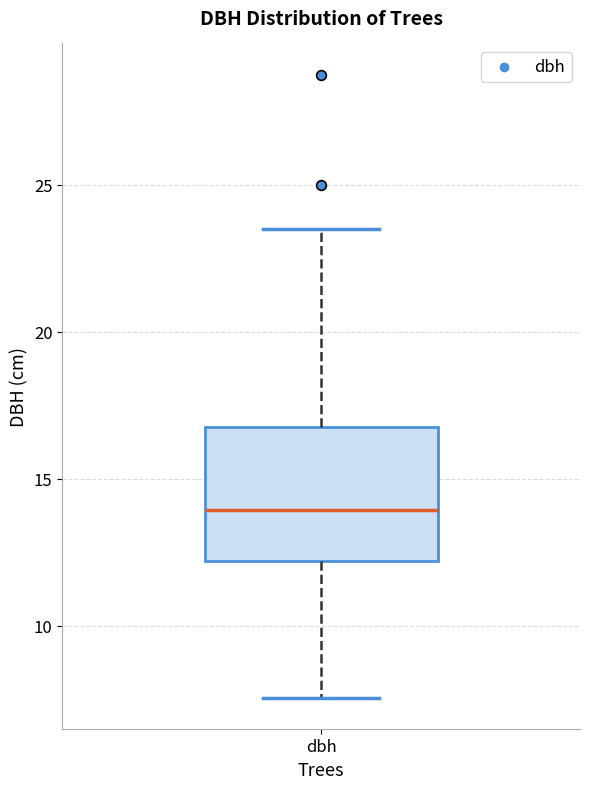

Transcribe this box plot: give where the median line is, the range the box spans, and where the two whiskers end, as read against the y-axis. The values are not printed on the chart, so give them approximately, as read against the axis.

median 14.0, box 12.0 to 17.0, whiskers 7.5 to 23.5